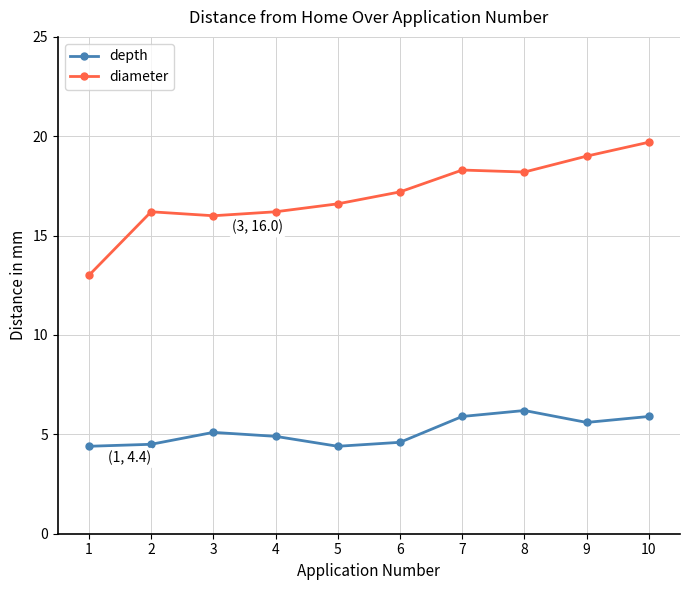

True or false: depth has a value of 5.1 at 3.

True